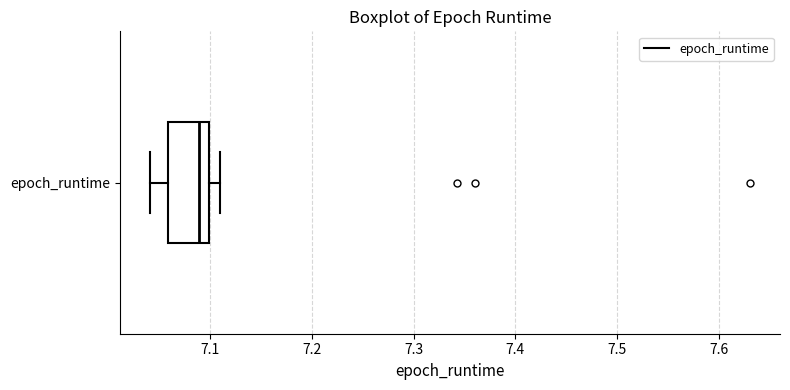

Read this box plot against the x-axis: the position of the median line, the range covered by the box, and the ends of both whiskers. The values are not printed on the chart, so give them approximately, as read against the axis.

median 7.09, box 7.06 to 7.10, whiskers 7.04 to 7.11